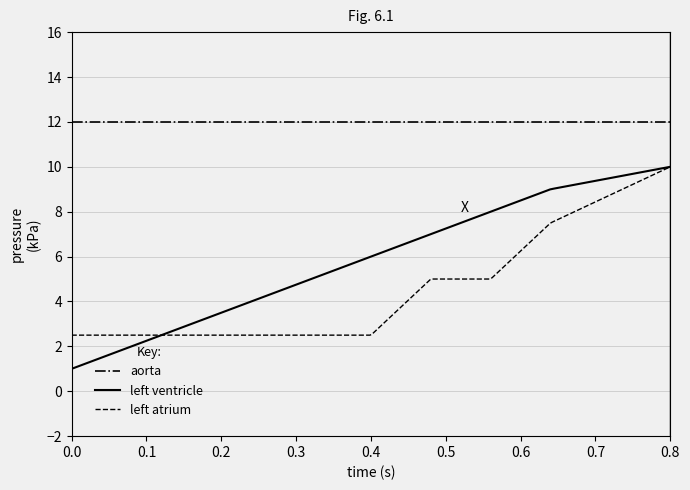

What is the smallest value displayed?

1.0